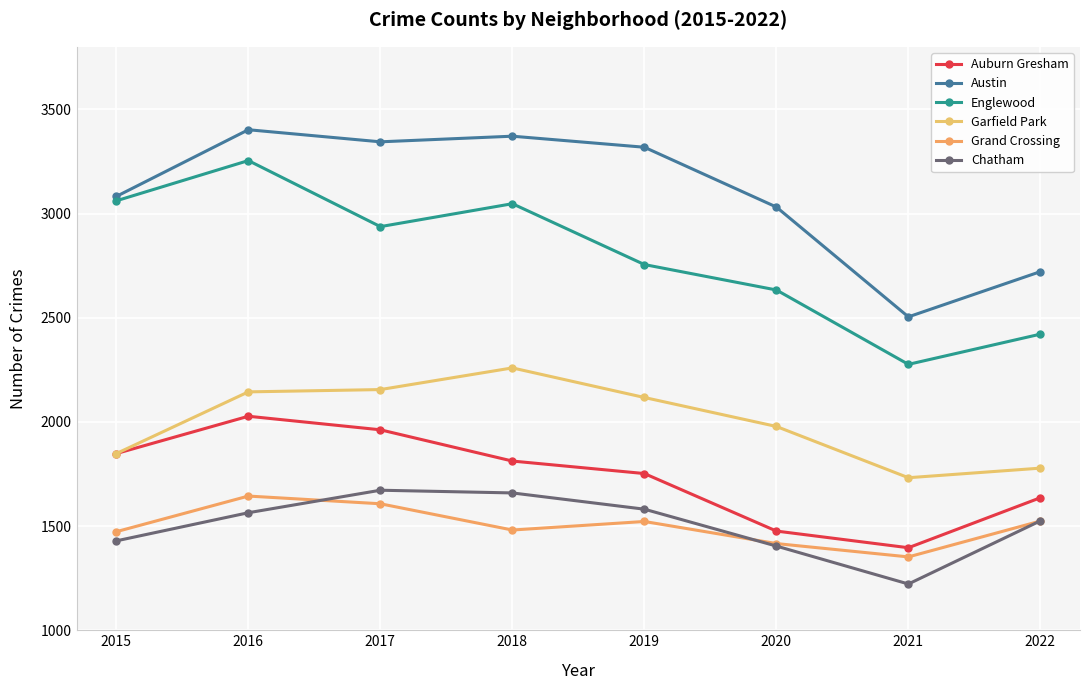

Count the number of categories in the chart.

8